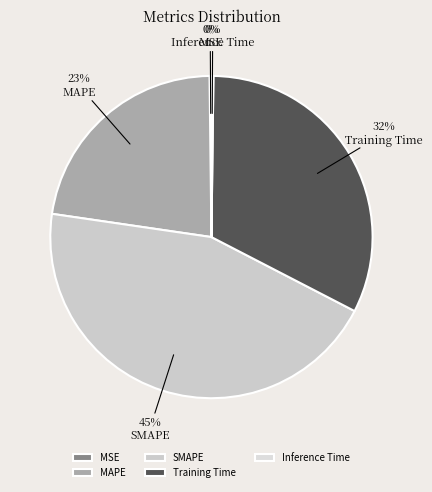

Which category has the smallest portion of the pie?

MSE